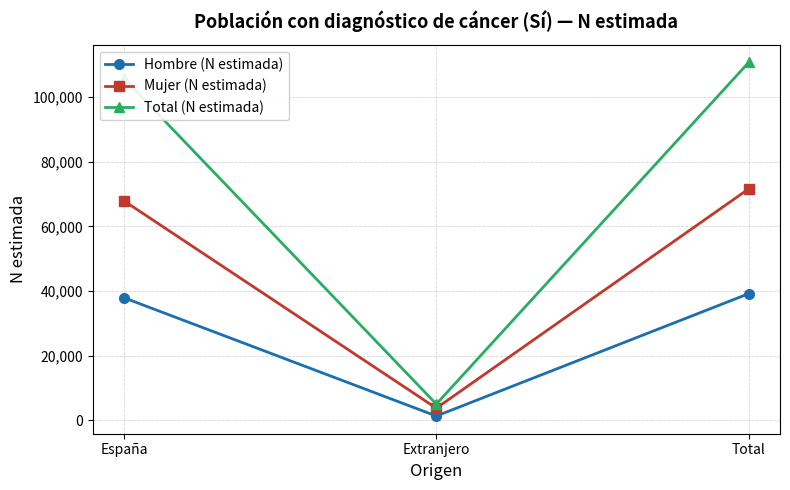

Rank the series at Extranjero from highest to lowest value.

Total (N estimada), Mujer (N estimada), Hombre (N estimada)